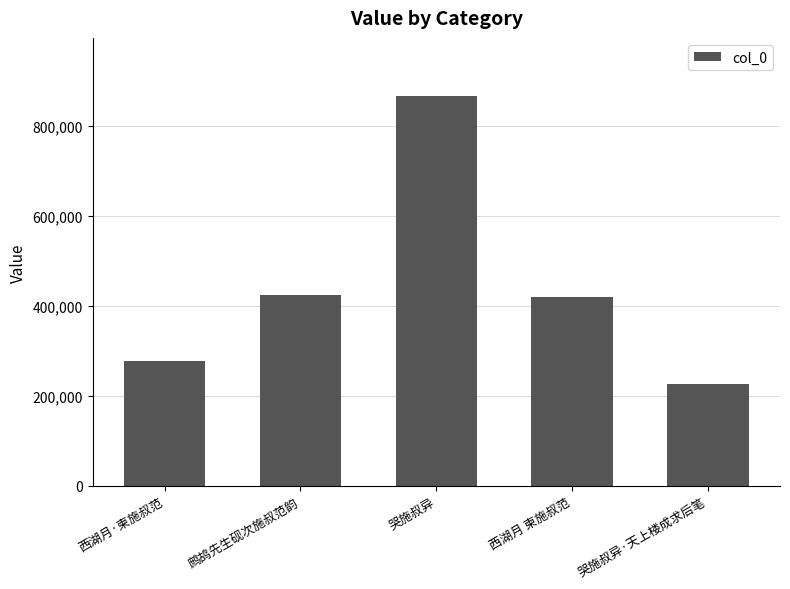

Reading left to right, extract all data points from this chart.

西湖月·柬施叔范=278305	鹧鸪先生砚次施叔范韵=424894	哭施叔异=865375	西湖月 柬施叔范=420333	哭施叔异·天上楼成求后笔=225622